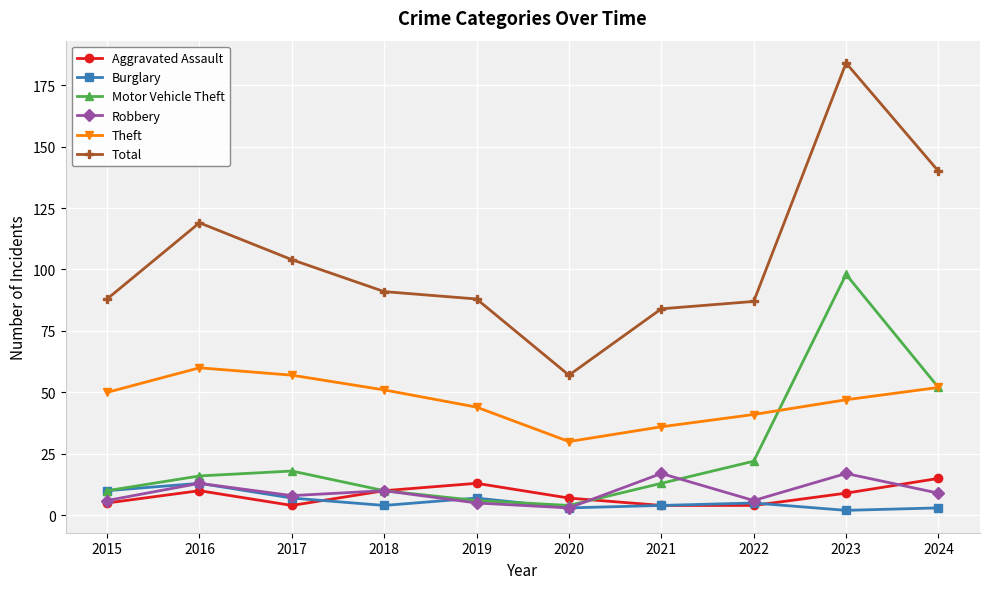

What is the highest value of the Aggravated Assault series?

15